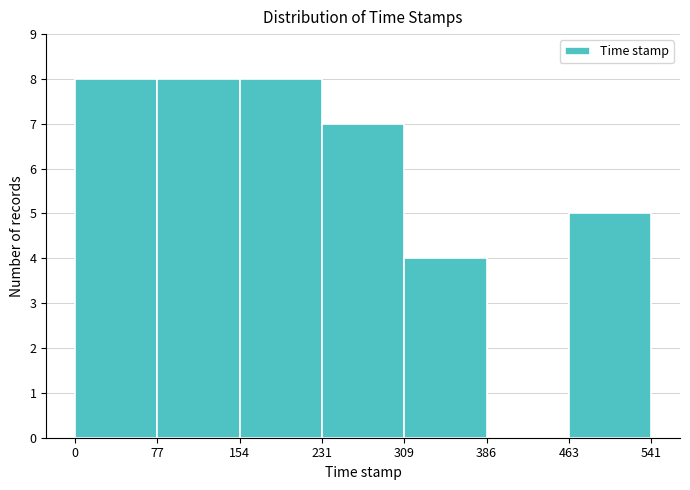

What is the height of the bar covering 77 to 154 on the x-axis? The values are not printed on the chart, so give them approximately, as read against the axis.

8